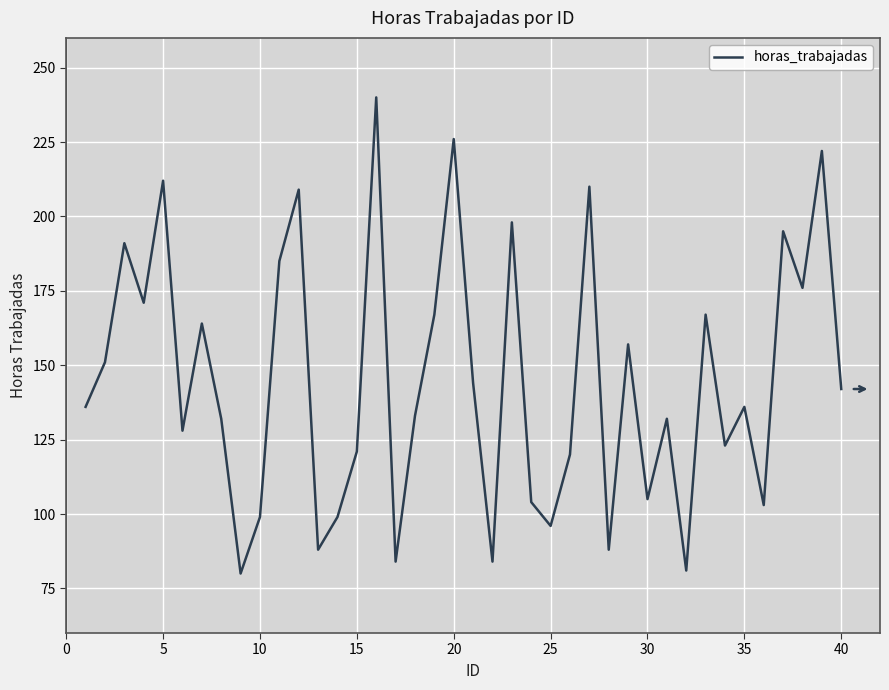

Reading left to right, what are all the values shown in this chart?

136	151	191	171	212	128	164	132	80	99	185	209	88	99	121	240	84	133	167	226	144	84	198	104	96	120	210	88	157	105	132	81	167	123	136	103	195	176	222	142